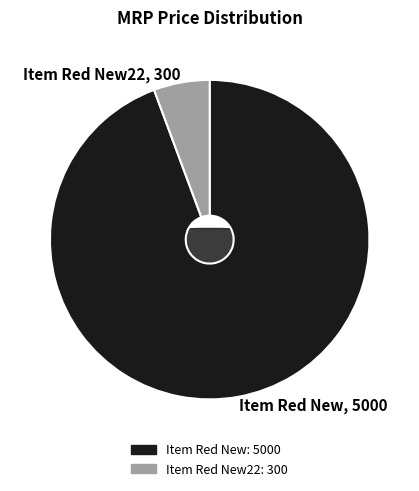

Is Item Red New22 the majority of the pie?

No